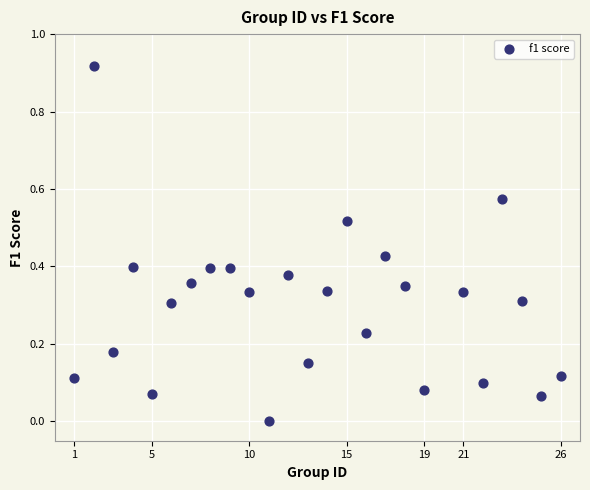

What is the range of X values (max minus min)?

25.0